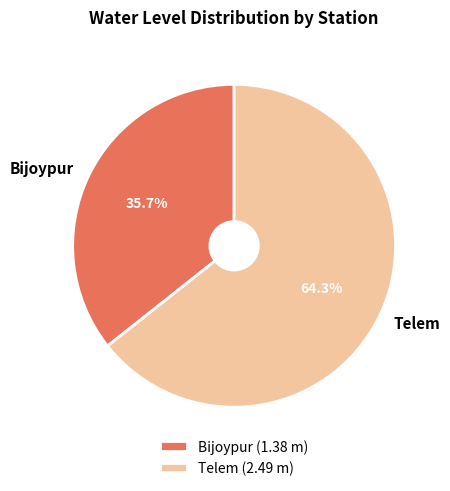

What percentage is the Telem slice, to the nearest percent?

64%